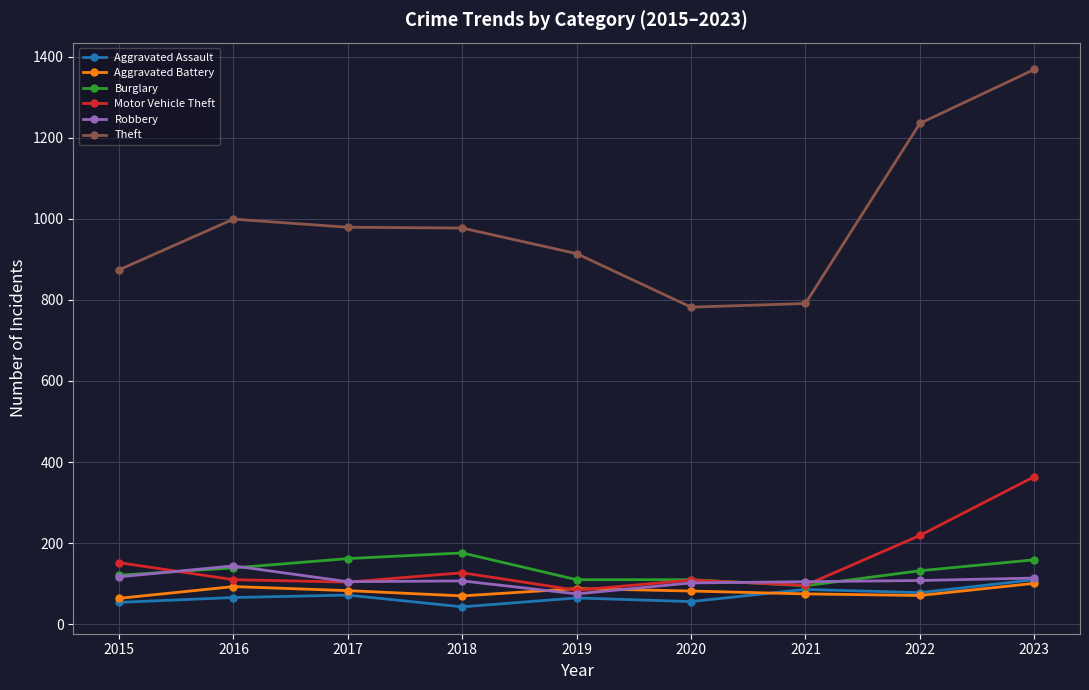

What is the sum of the Aggravated Battery values at 2015 and 2017?

147